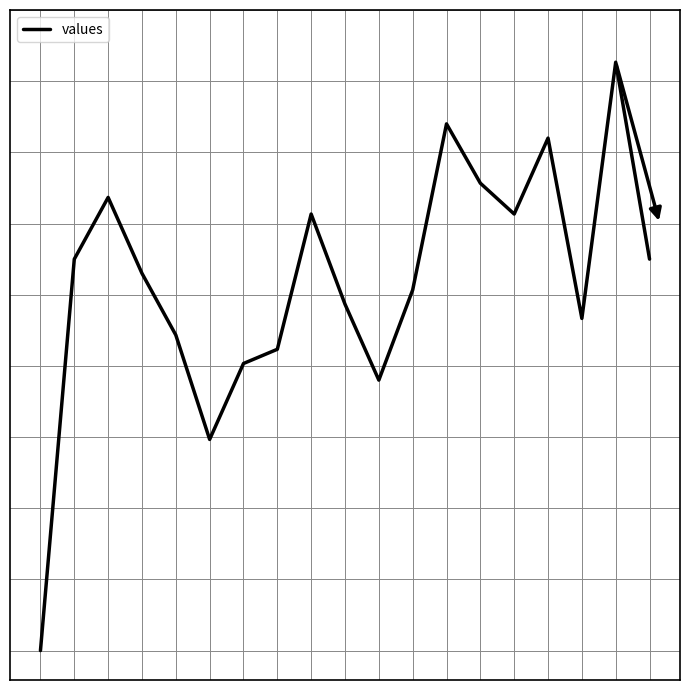

List the labels in order of value, smallest first.

0, 5, 10, 6, 7, 4, 16, 9, 11, 3, 1, 18, 8, 14, 2, 13, 15, 12, 17